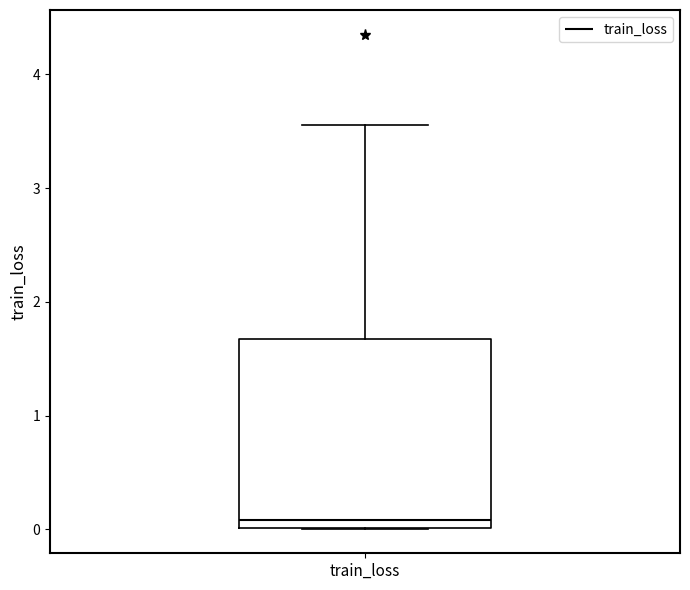

Where is the upper edge of the box for train_loss on the y-axis? The values are not printed on the chart, so give them approximately, as read against the axis.

1.7